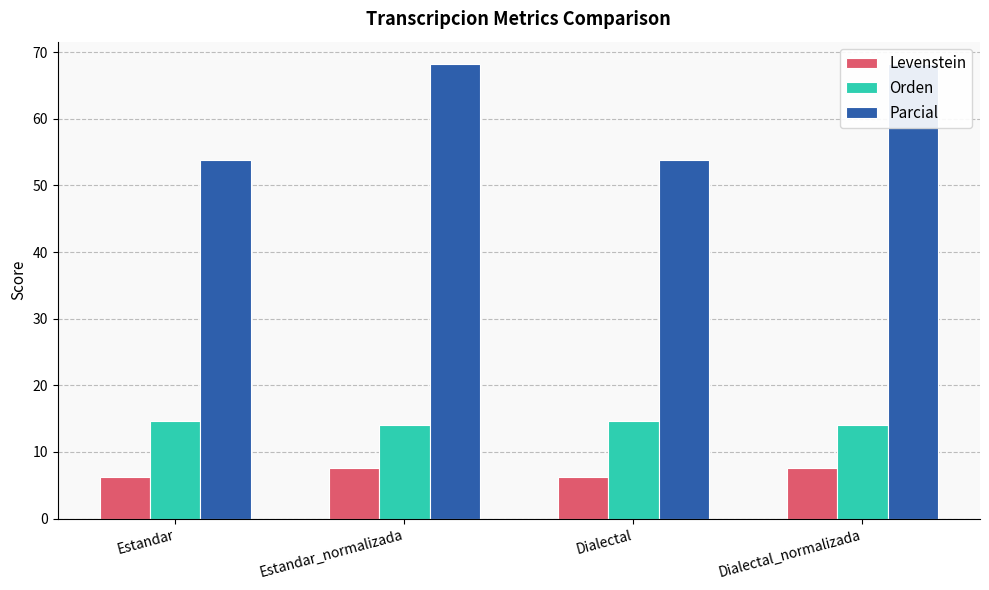

What is the difference between the maximum and minimum values in the Orden series?

0.7